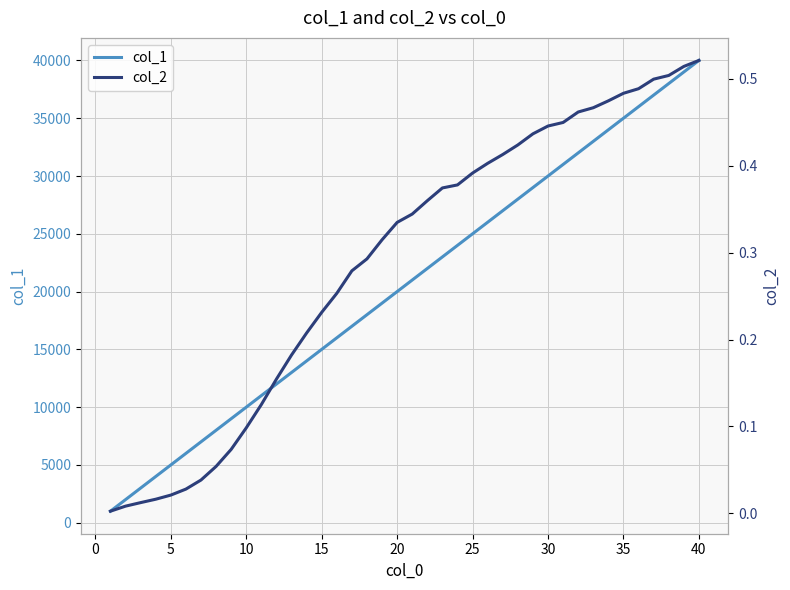

True or false: col_1 has more than 2 points higher than both neighbors.

False